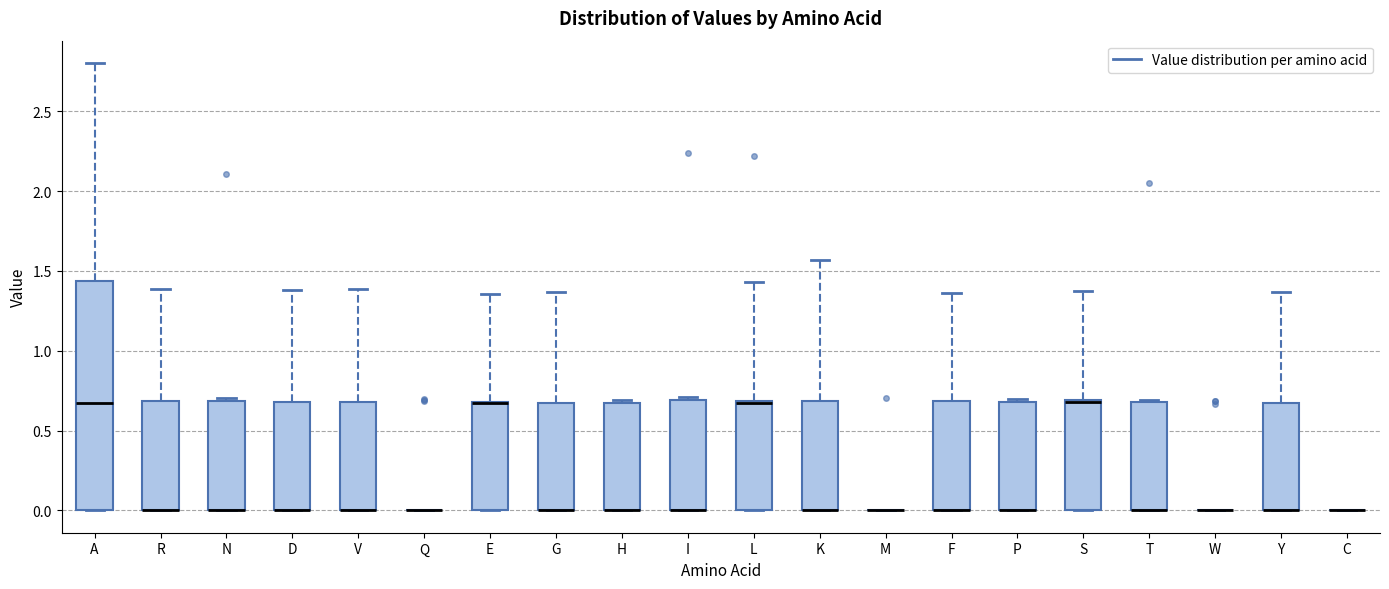

Which box is the tallest, from its lower edge to its upper edge?

A